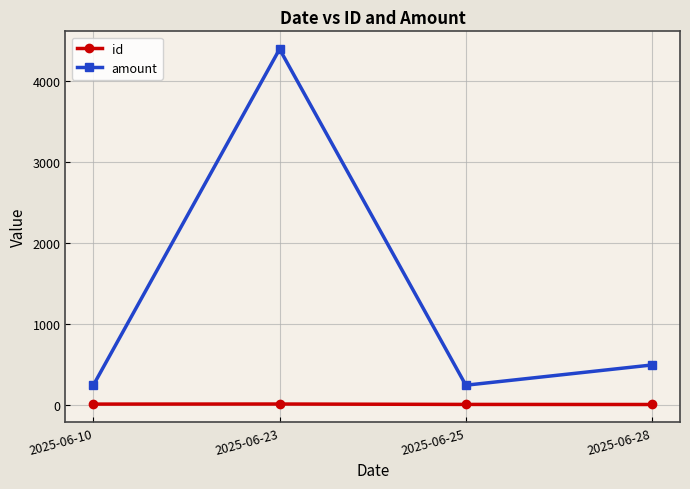

The value of amount at 2025-06-28 is 155. True or false?

False